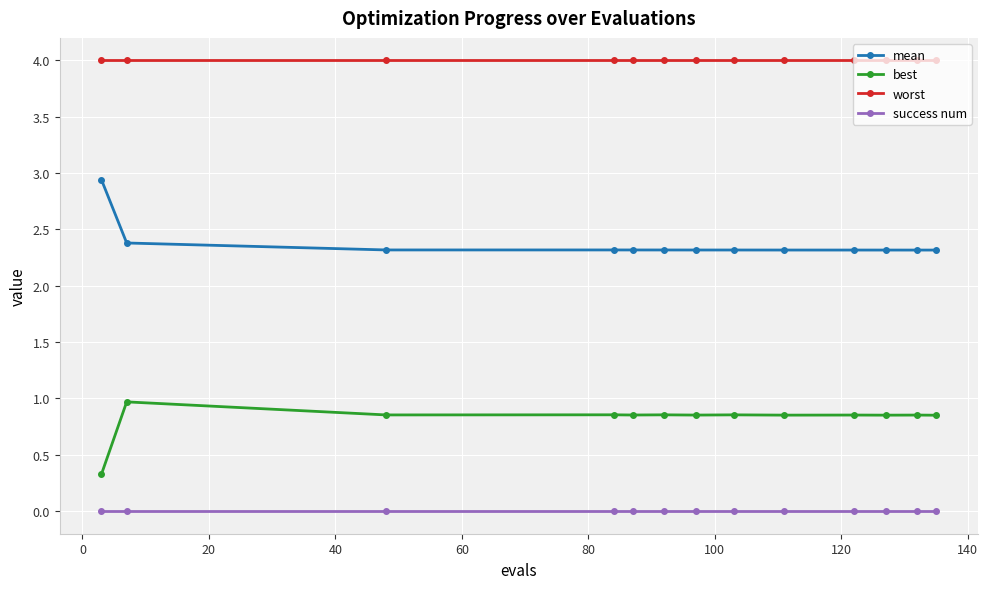

What is the sum of all mean values?

30.8